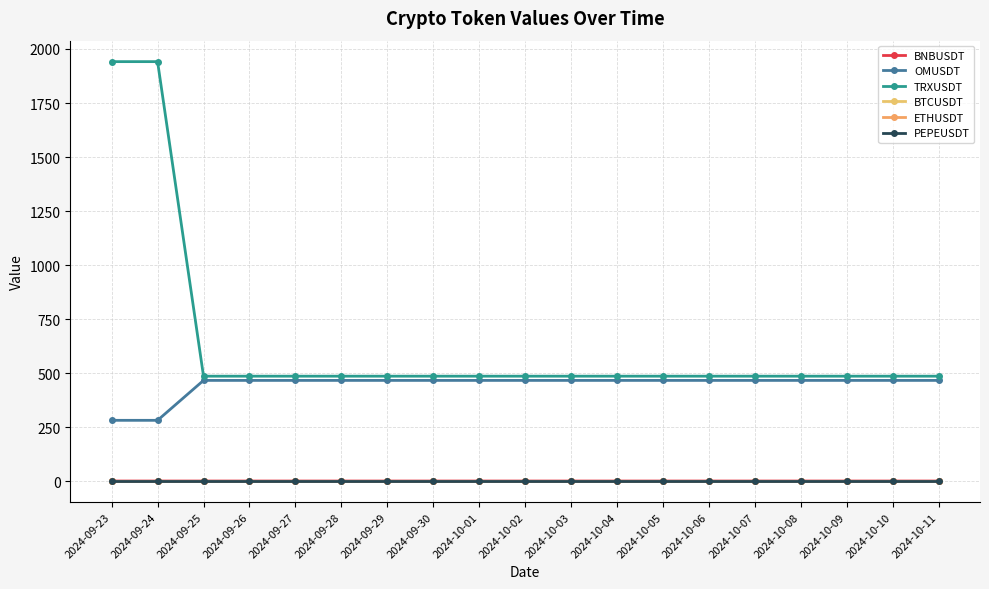

What is the sum of all OMUSDT values?

8480.7